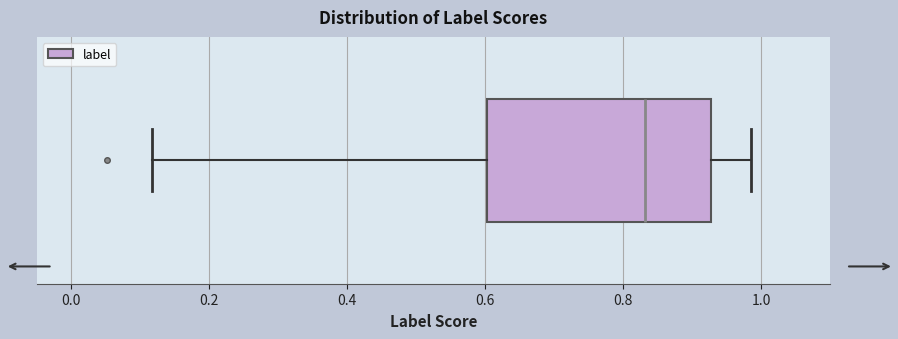

Read this box plot against the x-axis: the position of the median line, the range covered by the box, and the ends of both whiskers. The values are not printed on the chart, so give them approximately, as read against the axis.

median 0.84, box 0.60 to 0.92, whiskers 0.12 to 0.98